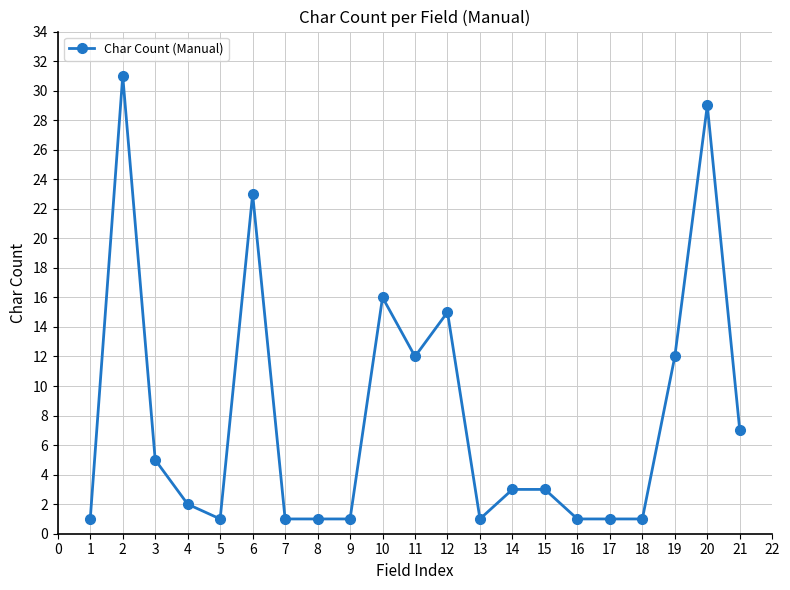

What is the smallest value displayed?

1